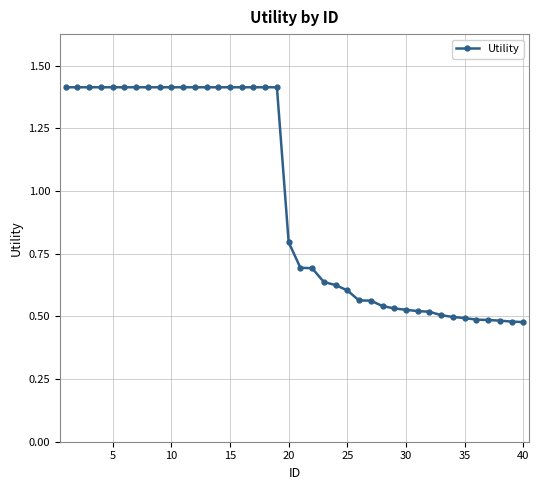

What is the greatest value displayed?

1.4